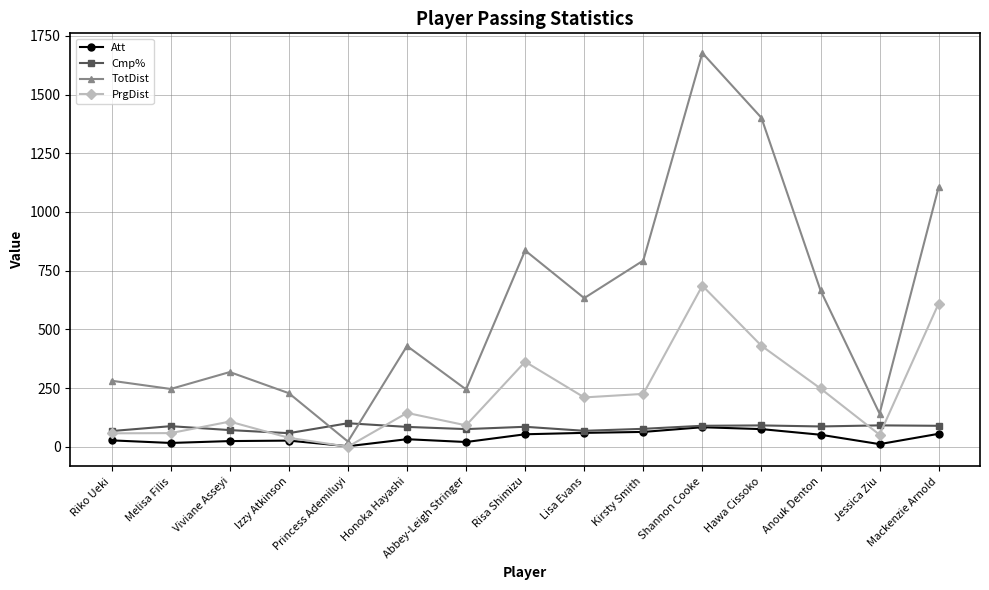

True or false: PrgDist has more than 1 interior local peaks.

True